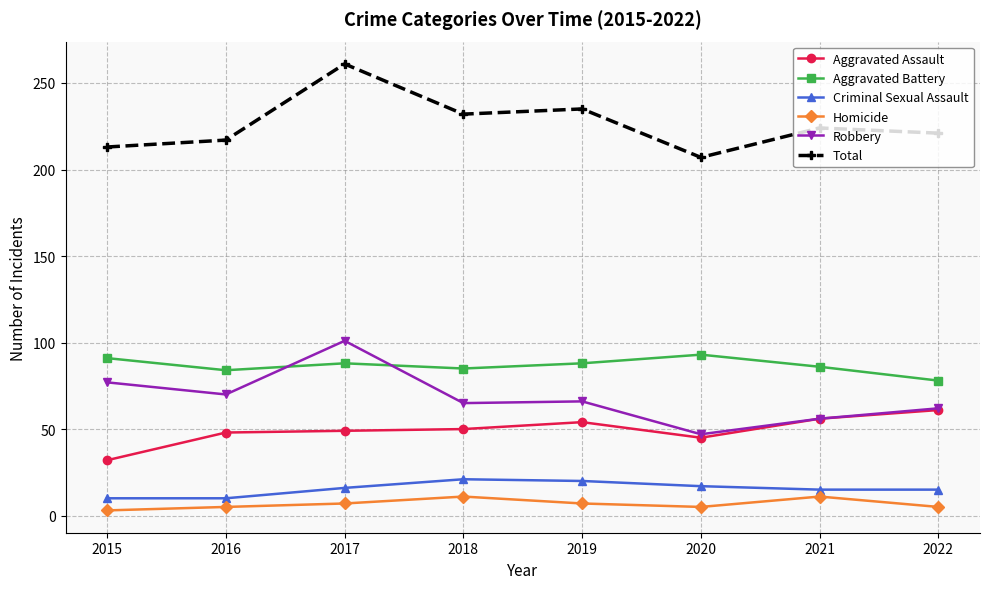

At how many categories does at least one series exceed 103?

8